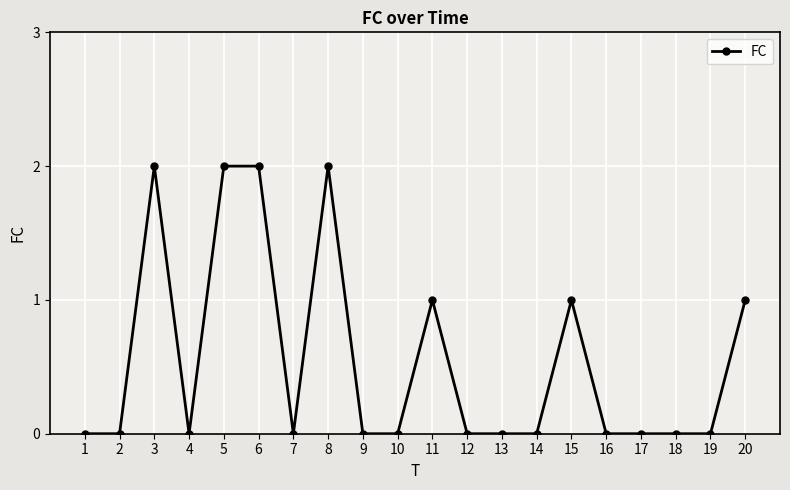

What is the ratio of the value at 5 to the value at 8?

1.0